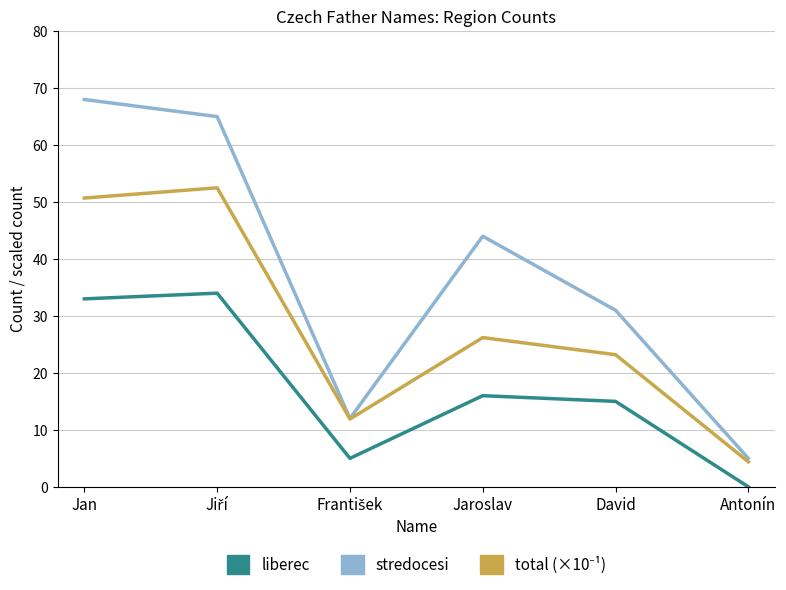

Which series has the widest spread of values?

stredocesi